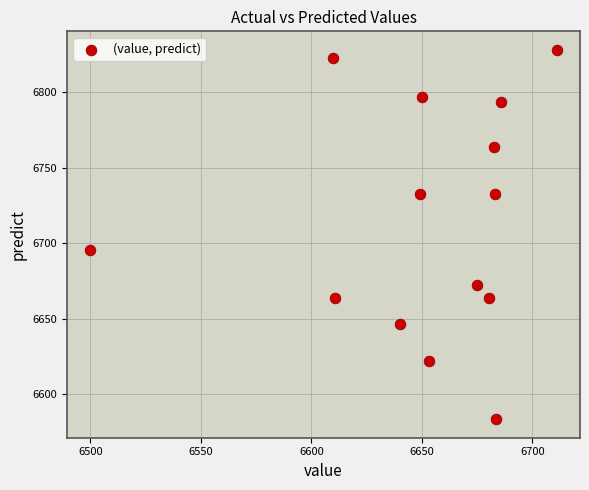

What is the range of X values (max minus min)?

211.0